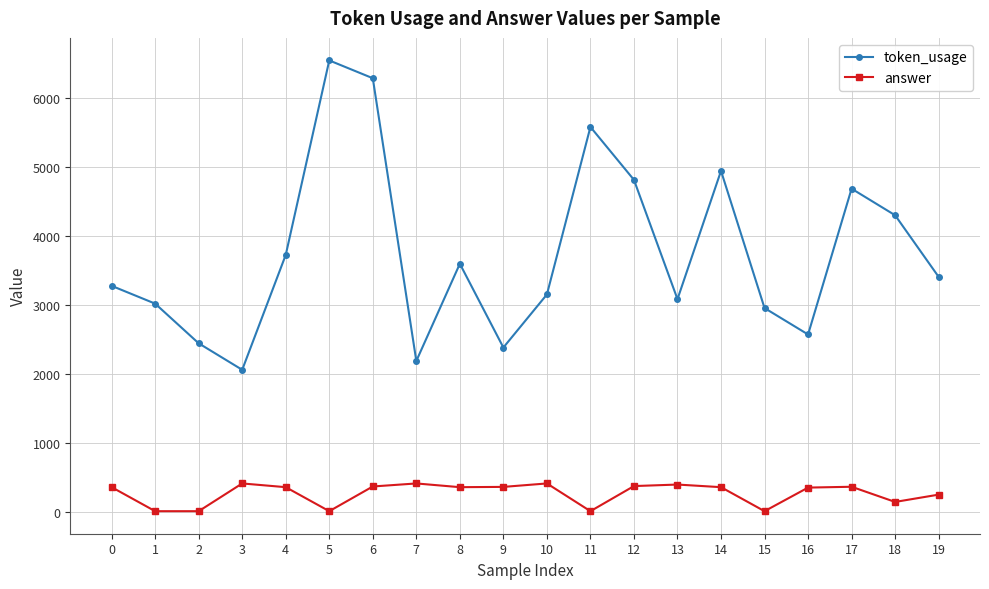

At which category does token_usage reach its first local peak?

5